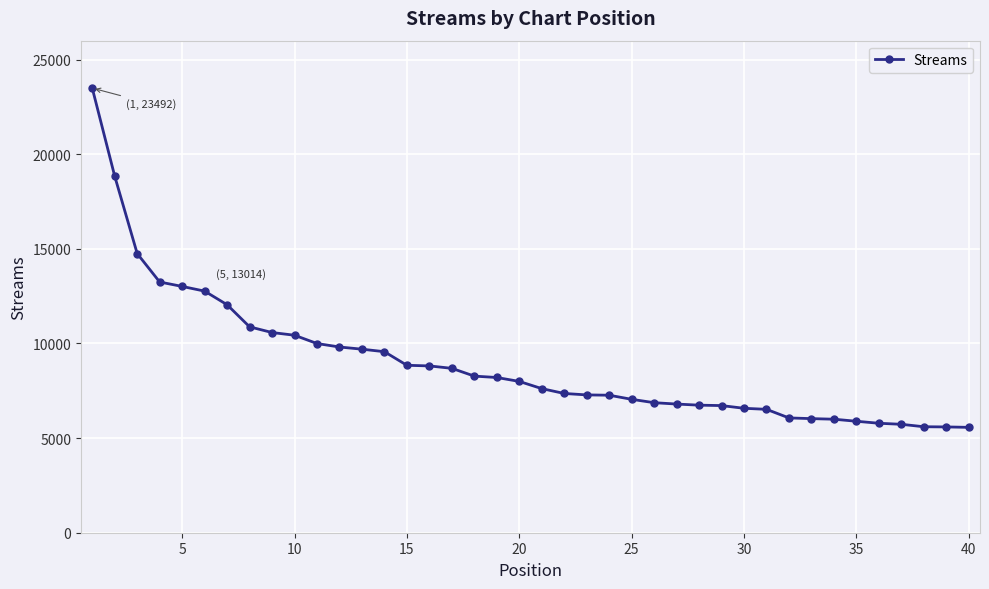

How many categories are shown in the chart?

40